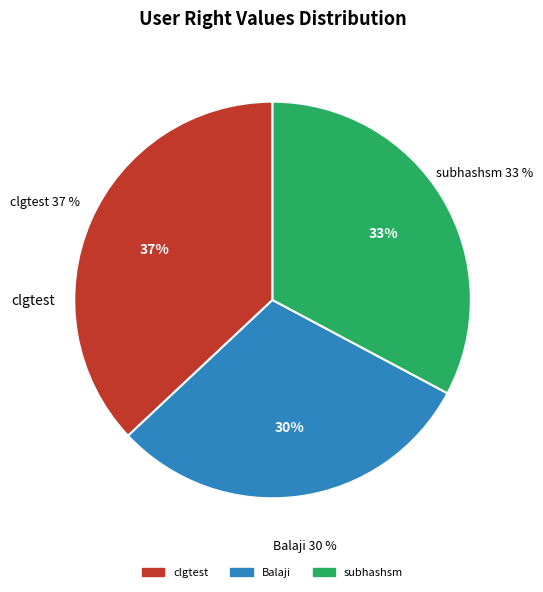

What portion of the pie excludes subhashsm?

67.2%